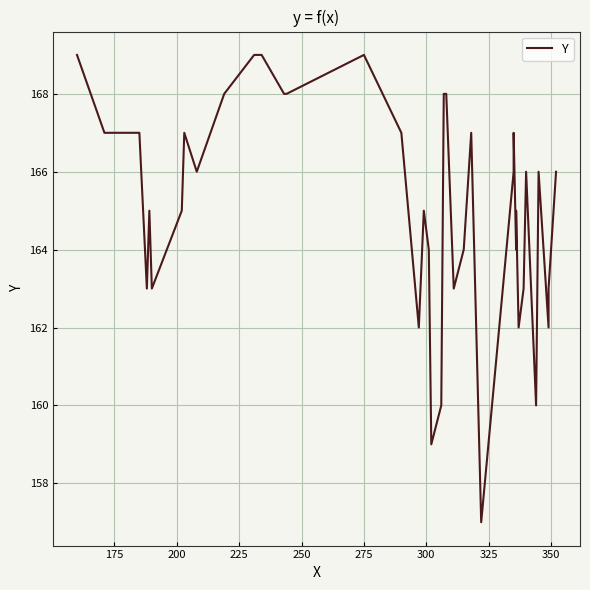

True or false: the data has more than 1 interior local peaks.

True